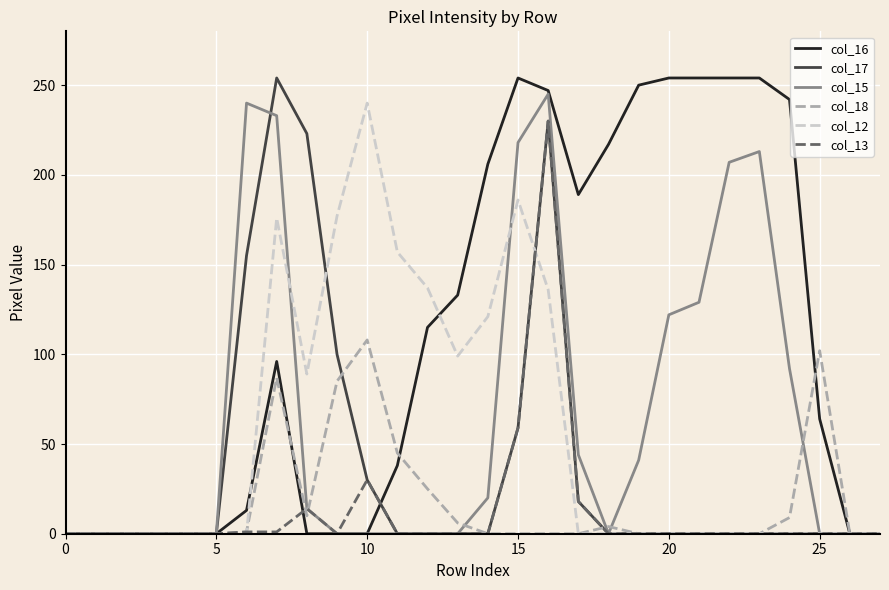

Which series has the largest total across all categories?

col_16